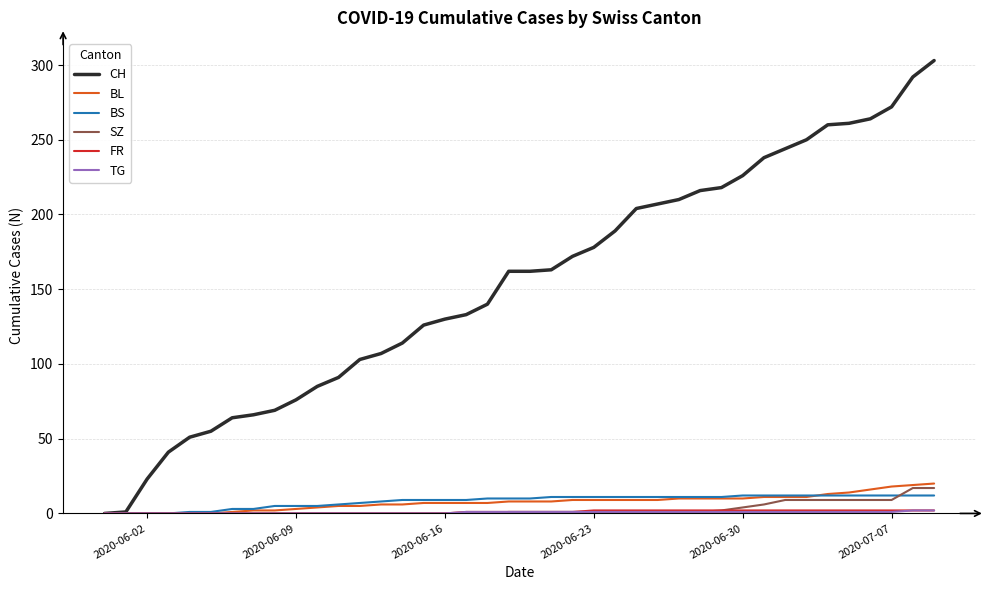

Which series has the largest total across all categories?

CH